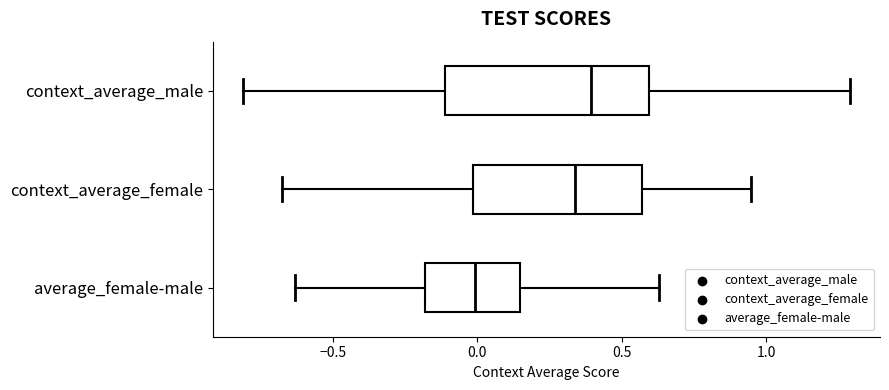

Comparing the boxes themselves (not the whiskers), which one is the widest?

context_average_male